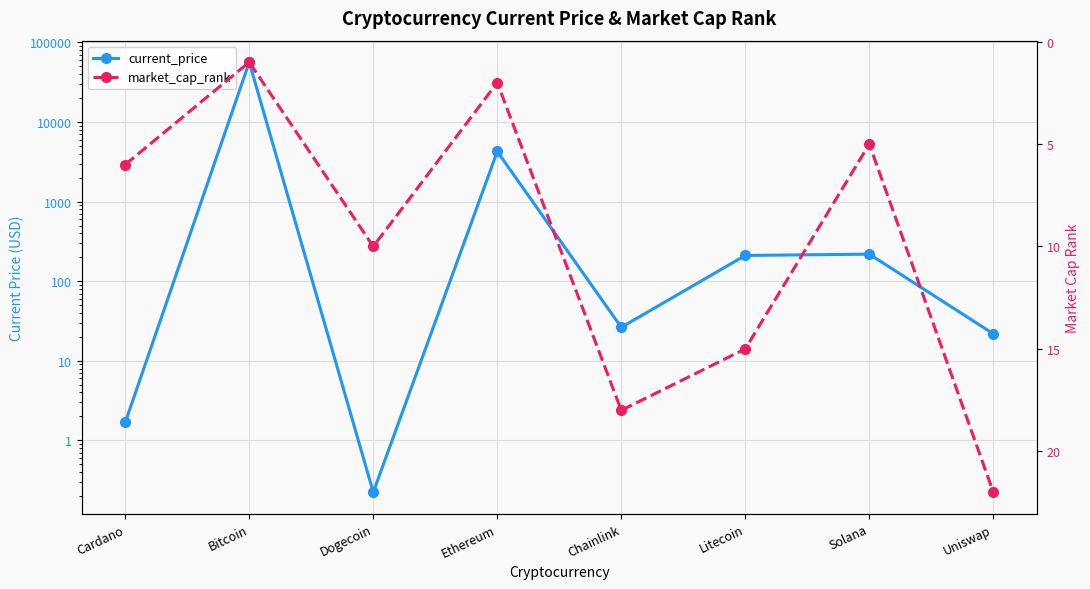

What are all the series names shown in the legend?

current_price, market_cap_rank